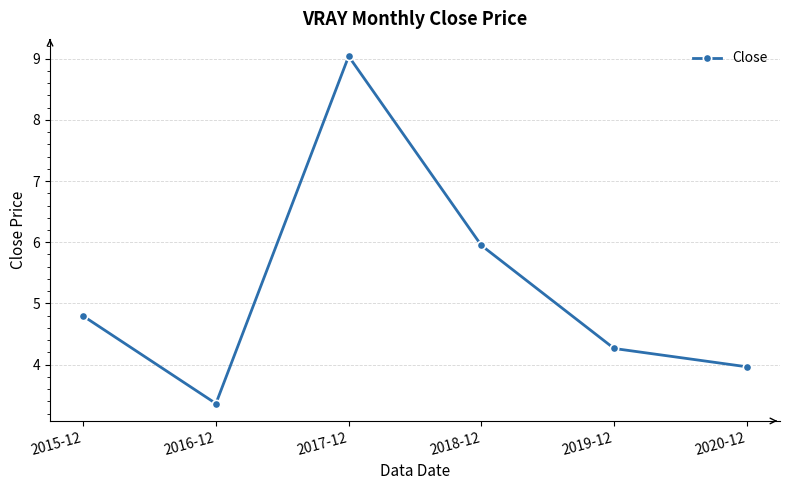

List the labels in order of value, largest first.

2017-12, 2018-12, 2015-12, 2019-12, 2020-12, 2016-12